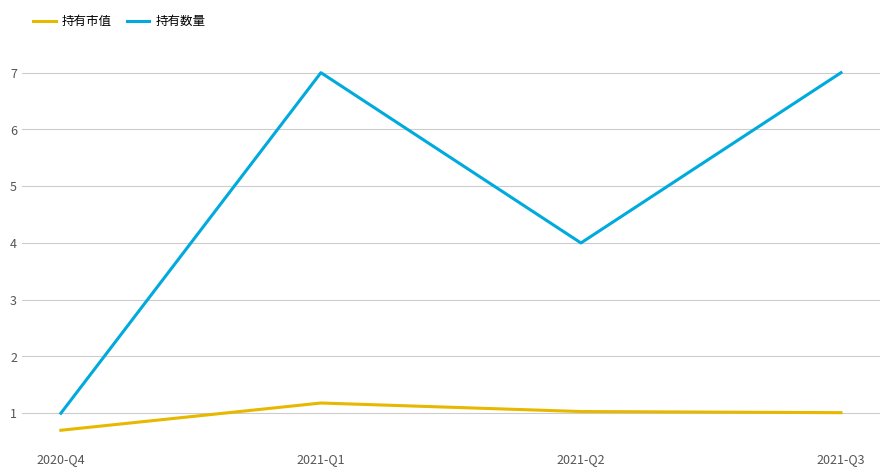

At which label does 持有市值 first exceed 1?

2021-Q1